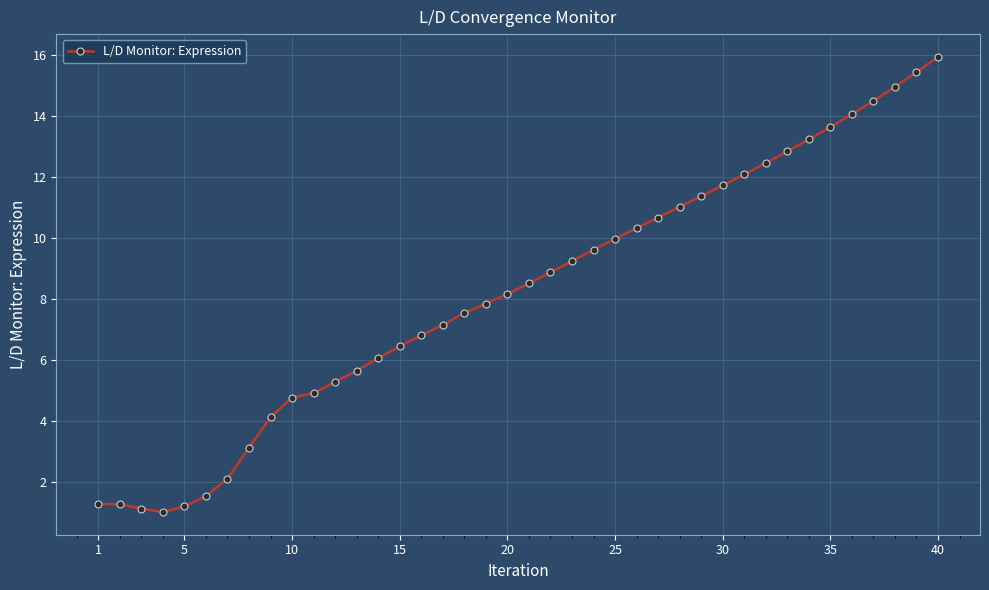

How many points are lower than both their immediate neighbors (excluding endpoints)?

1